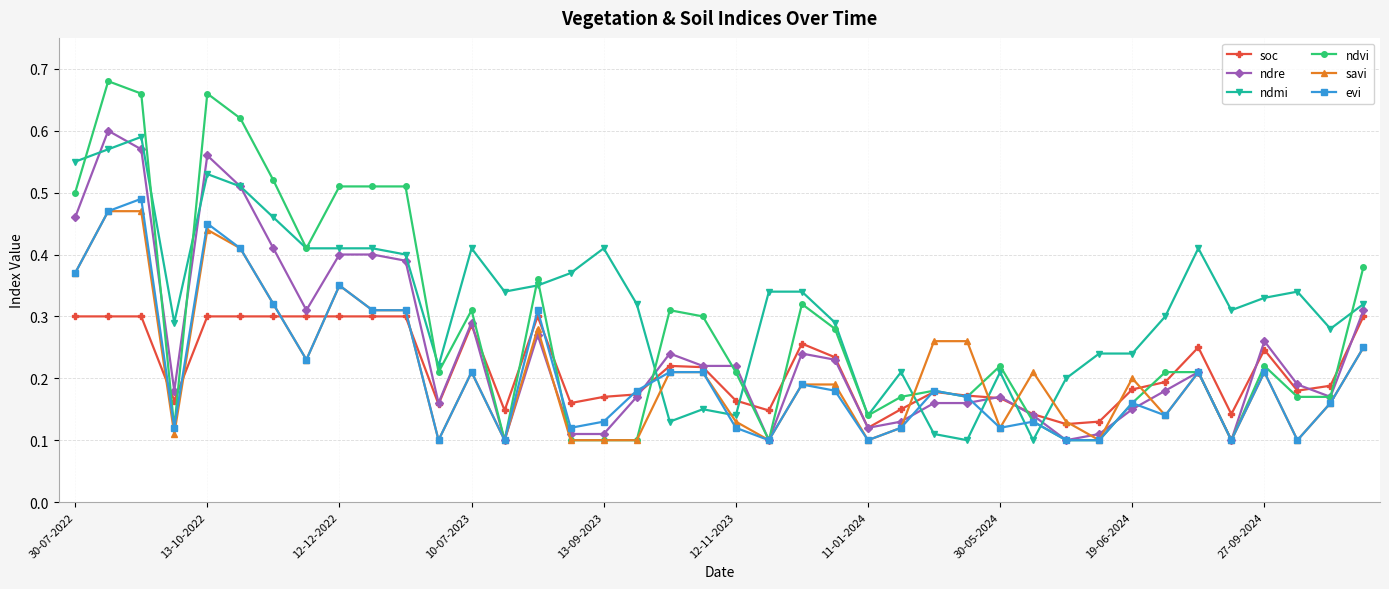

After their last crossing, which series has the higher values: evi or ndvi?

ndvi